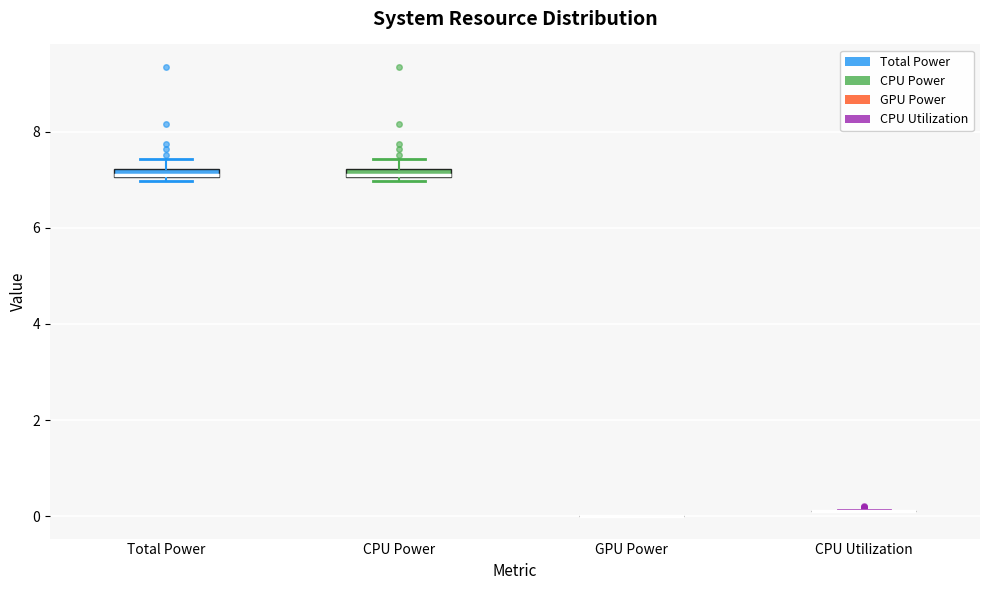

Where is the lower edge of the box for CPU Power on the y-axis? The values are not printed on the chart, so give them approximately, as read against the axis.

7.0